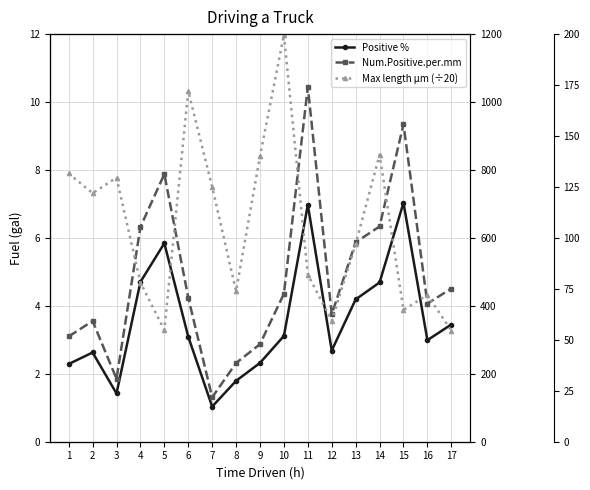

Reading left to right, extract all data points from this chart.

Positive %: 2.3	2.6	1.4	4.7	5.8	3.1	1.0	1.8	2.3	3.1	7.0	2.7	4.2	4.7	7.0	3.0	3.5
Num.Positive.per.mm: 309.8	355.5	185.4	632.1	787.9	424.2	130.8	231.7	287.2	435.6	1044.2	375.4	587.2	633.7	934.4	406.6	451.0
Max length µm (÷20): 131.6	121.9	129.6	78.1	54.8	172.1	125.0	73.9	140.1	199.7	82.0	59.4	97.0	140.8	64.7	72.0	54.6